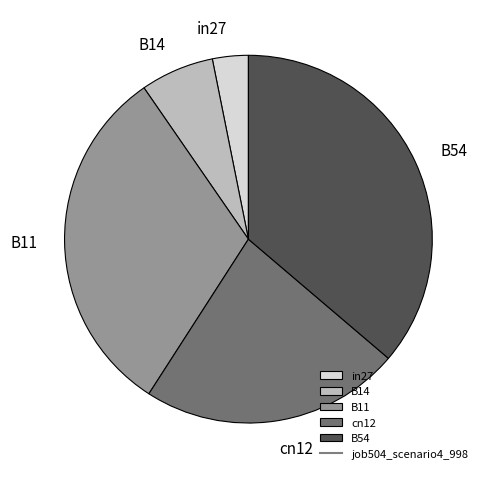

Combined, do in27 and cn12 account for over 50%?

No